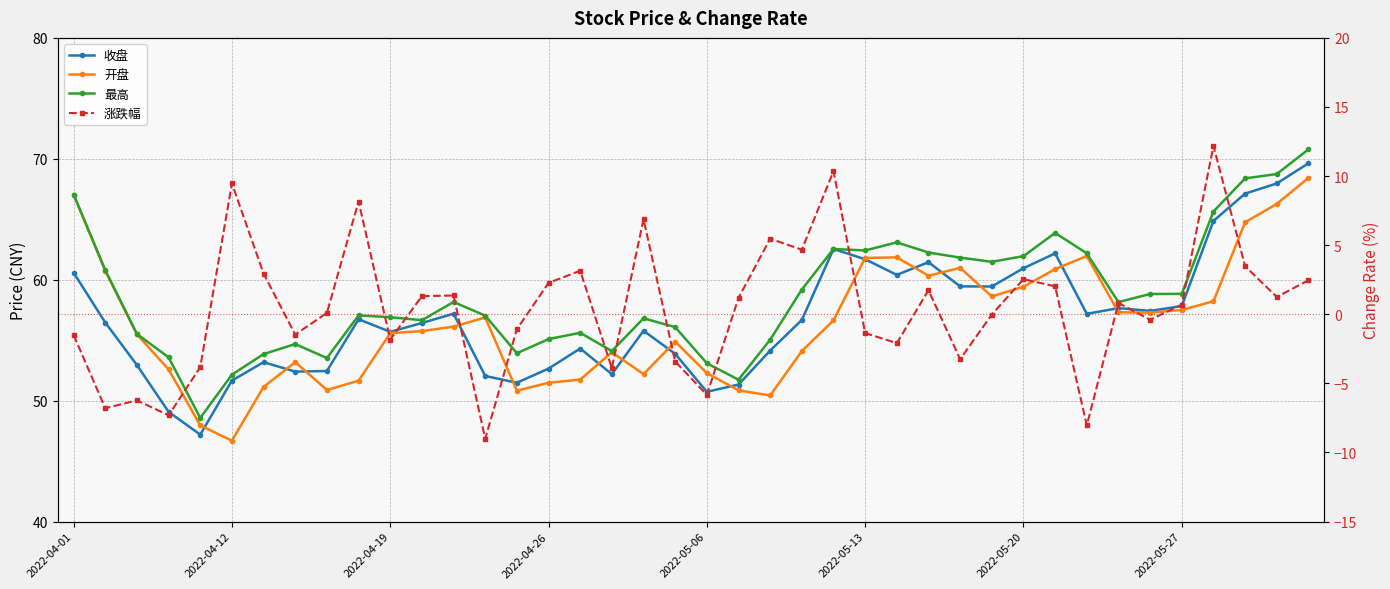

In 涨跌幅, how many points are lower than both neighbors (excluding endpoints)?

13